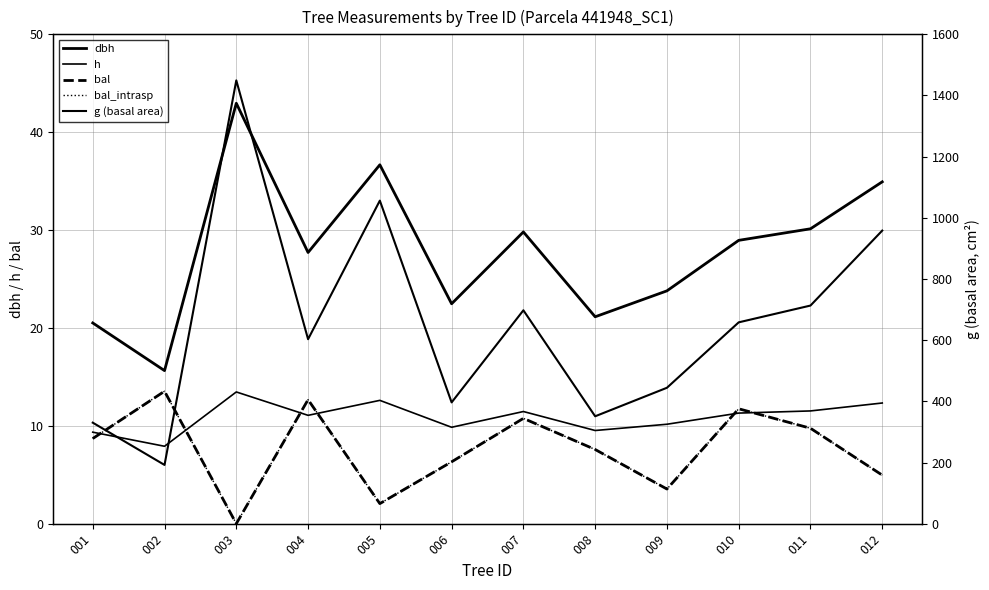

Which series changed the most between 003 and 011?

g (basal area)